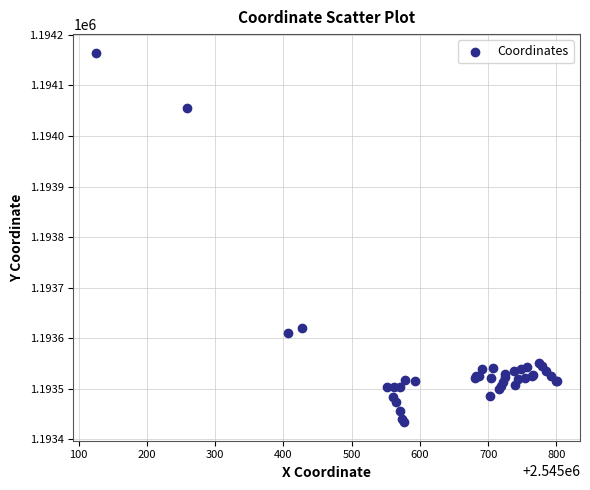

What Y value in the scatter plot is closest to 1193799?

1193620.7